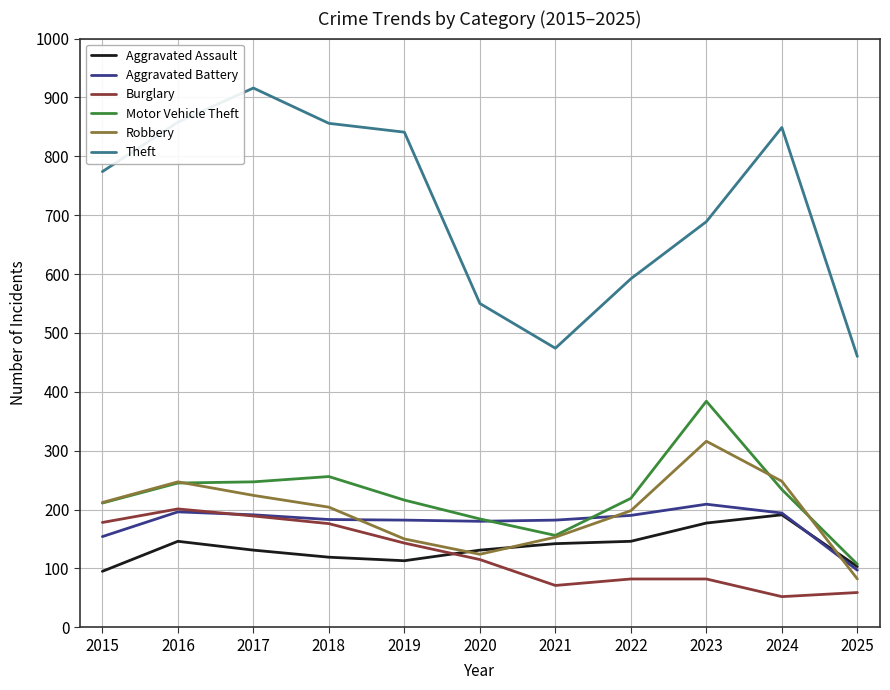

Read the Burglary value at 2023.

82